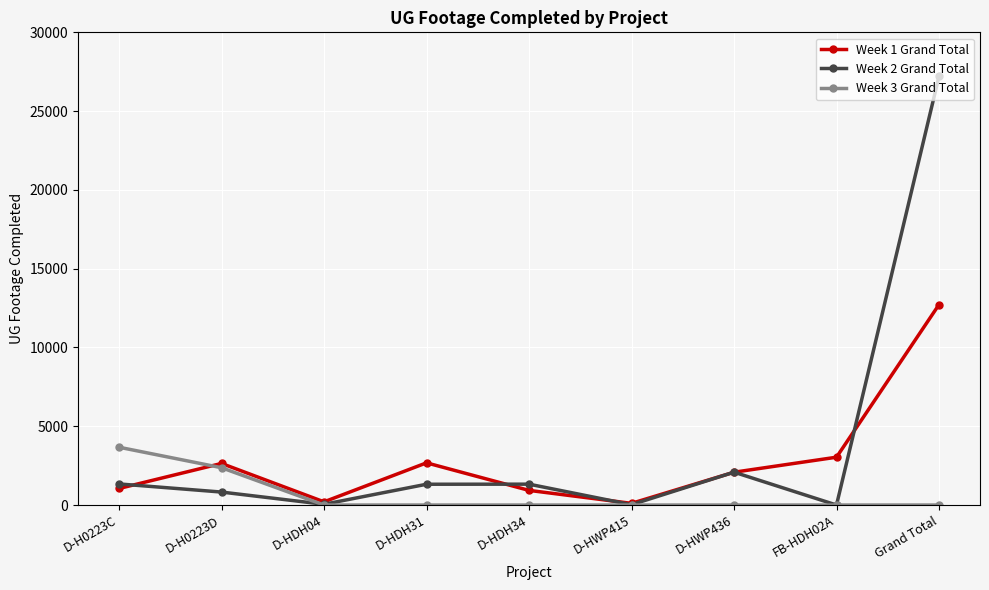

True or false: Week 3 Grand Total and Week 1 Grand Total cross at least once.

True